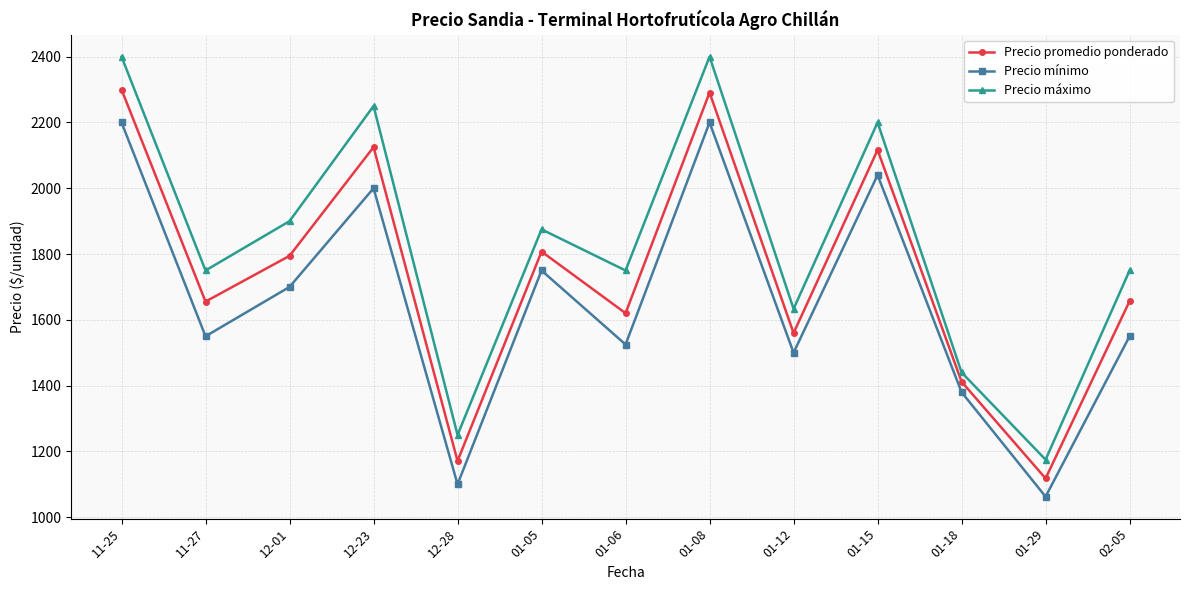

Where is the first local minimum for Precio máximo?

11-27